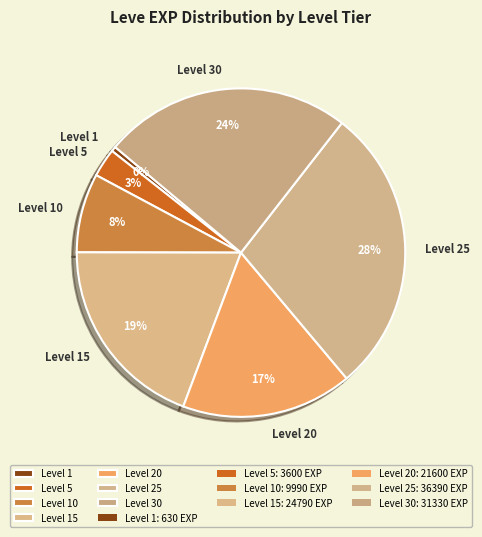

Which category has the biggest portion of the pie?

Level 25